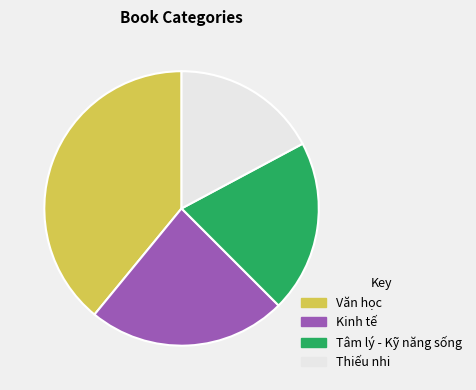

Approximately how many times larger is the value at Thiếu nhi compared to Kinh tế?

0.7